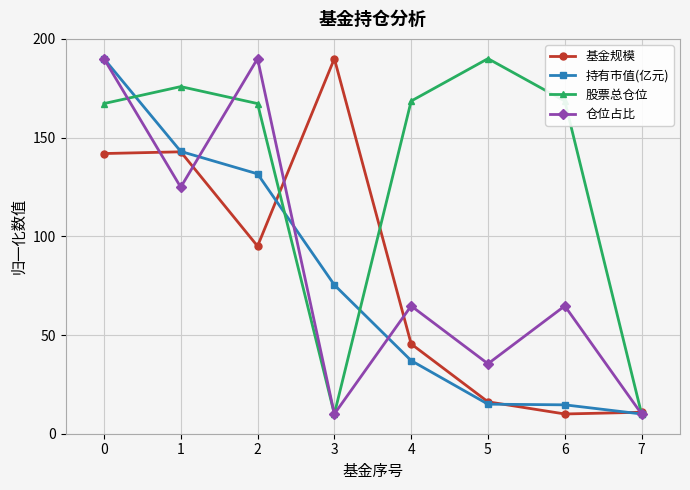

What is the approximate value of 持有市值(亿元) at 0?

190.0